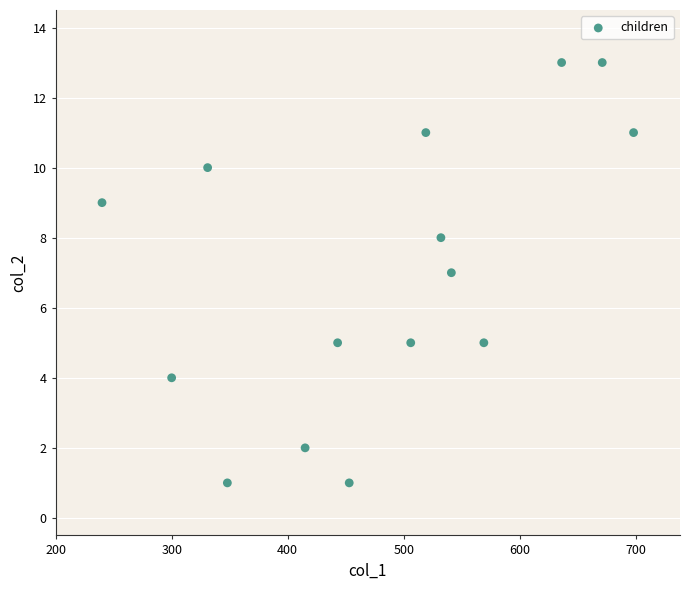

What is the range of X values (max minus min)?

458